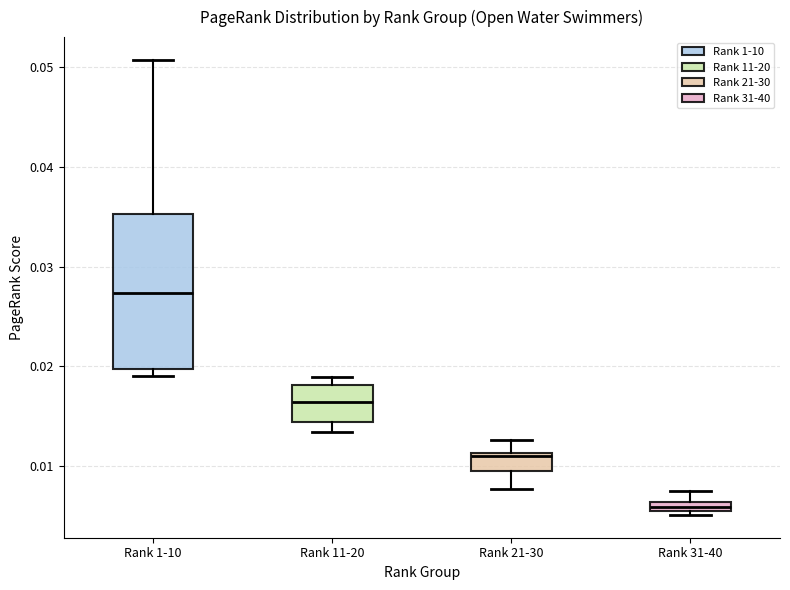

Which box has the highest median line?

Rank 1-10